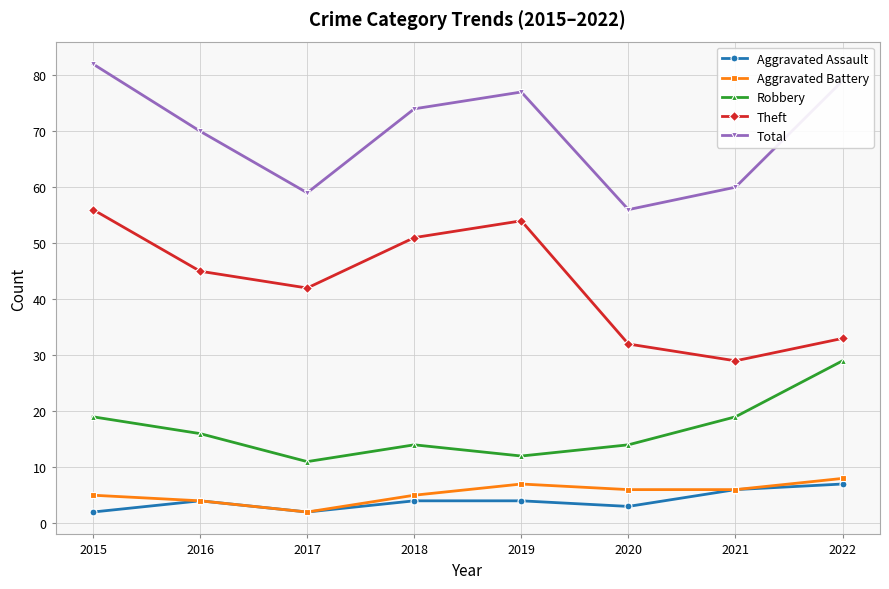

True or false: Robbery has more than 0 interior local peaks.

True